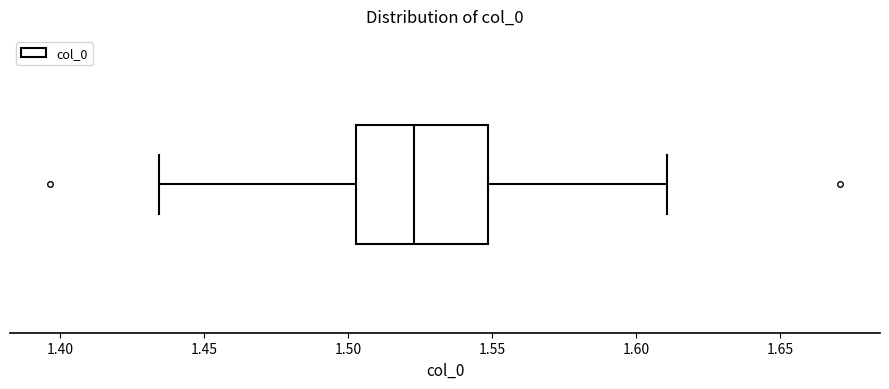

Transcribe this box plot: give where the median line is, the range the box spans, and where the two whiskers end, as read against the x-axis. The values are not printed on the chart, so give them approximately, as read against the axis.

median 1.525, box 1.505 to 1.550, whiskers 1.435 to 1.610